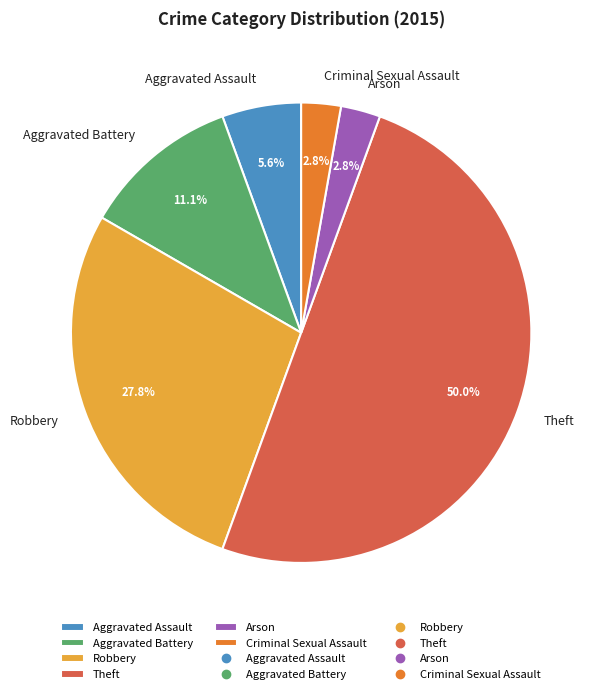

To the nearest percent, what is the difference between the largest and smallest slice percentages?

47%